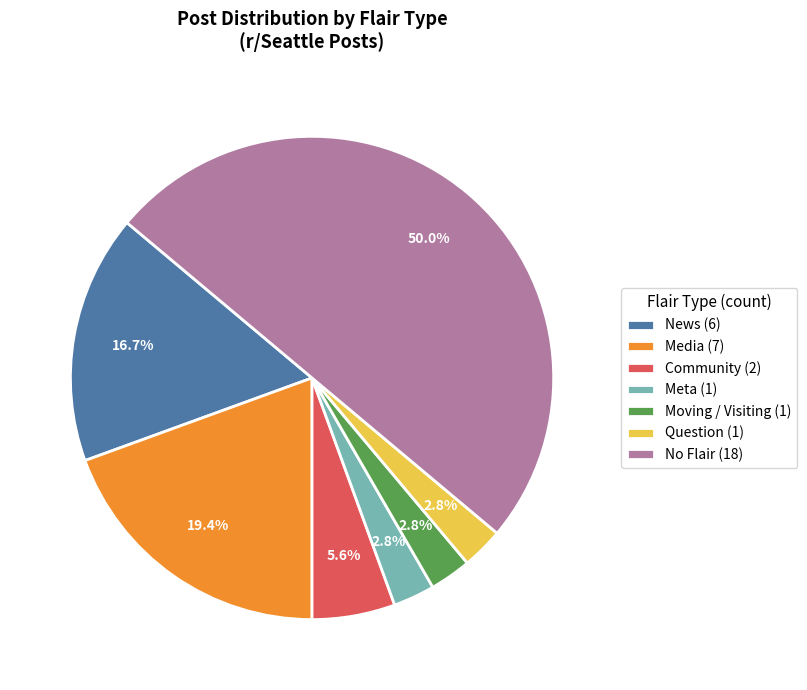

To the nearest percent, what portion does News represent?

17%